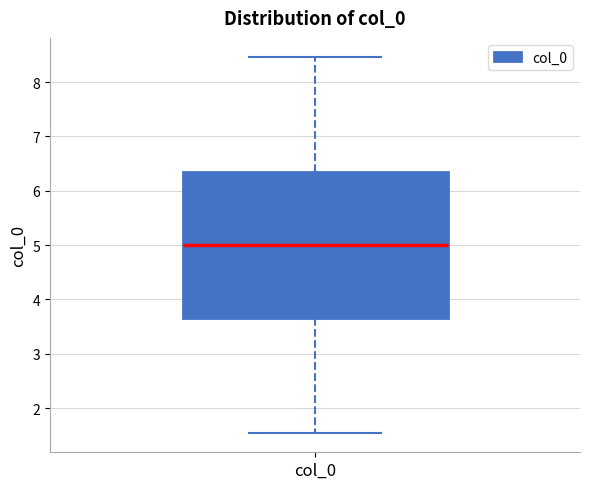

Read this box plot against the y-axis: the position of the median line, the range covered by the box, and the ends of both whiskers. The values are not printed on the chart, so give them approximately, as read against the axis.

median 5.0, box 3.7 to 6.3, whiskers 1.5 to 8.5